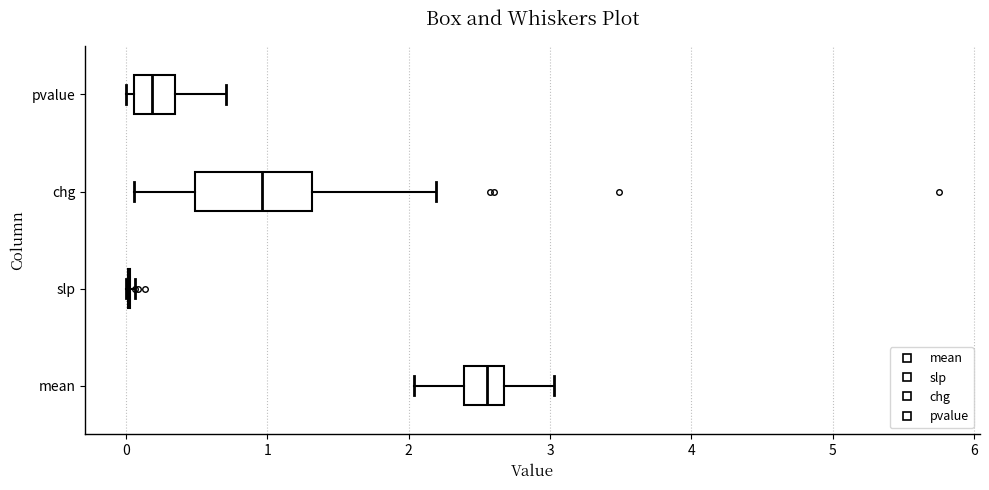

Reading bottom to top, transcribe this box plot: for each box, give where its median line is, the range the box spans, and where its two whiskers end, as read against the x-axis. The values are not printed on the chart, so give them approximately, as read against the axis.

mean: median 2.6, box 2.4 to 2.7, whiskers 2.0 to 3.0
slp: box collapsed to a line at 0.0, whiskers 0.0 to 0.1
chg: median 1.0, box 0.5 to 1.3, whiskers 0.1 to 2.2
pvalue: median 0.2, box 0.1 to 0.3, whiskers 0.0 to 0.7